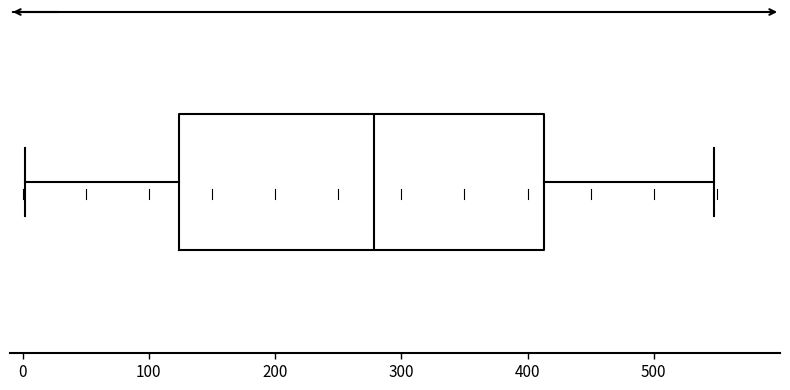

Transcribe this box plot: give where the median line is, the range the box spans, and where the two whiskers end, as read against the x-axis. The values are not printed on the chart, so give them approximately, as read against the axis.

median 280, box 120 to 410, whiskers 0 to 550